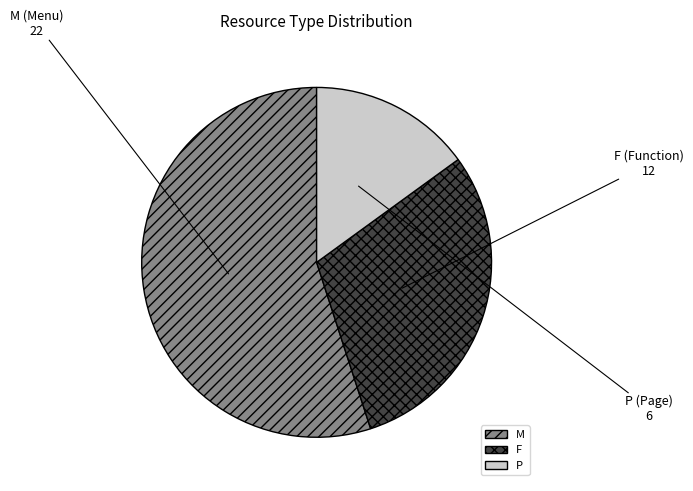

Rank the categories by value from lowest to highest.

P, F, M